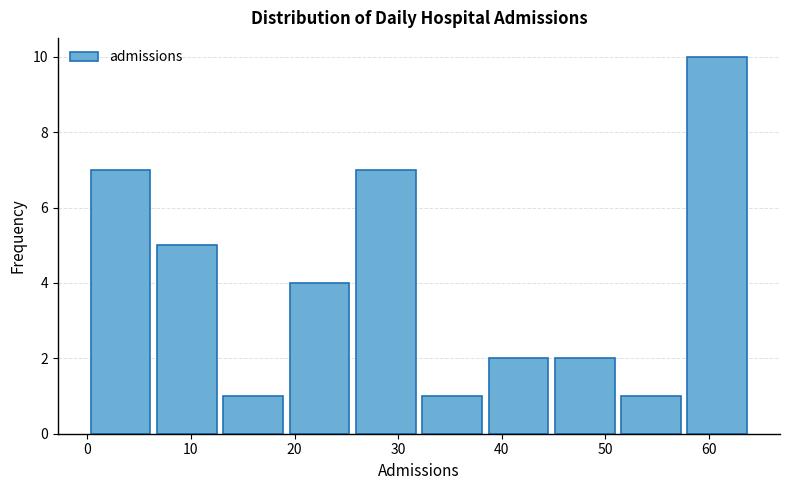

Reading left to right, transcribe this chart: for each bar, give the range it covers on the x-axis and its height. Neither the bar edges nor the heights are printed on the chart, so give them approximately, as read against the axes.

0.0 to 6.4: 7
6.4 to 12.8: 5
12.8 to 19.2: 1
19.2 to 25.6: 4
25.6 to 32.0: 7
32.0 to 38.4: 1
38.4 to 44.8: 2
44.8 to 51.2: 2
51.2 to 57.6: 1
57.6 to 64.0: 10